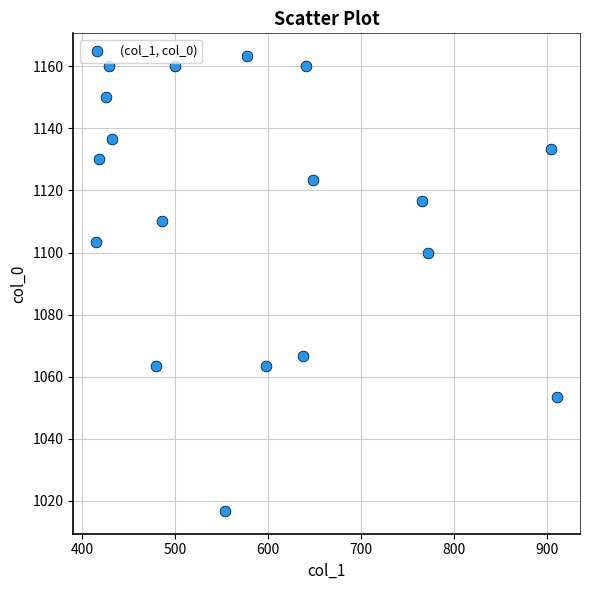

What Y value in the scatter plot is closest to 1090?

1100.0